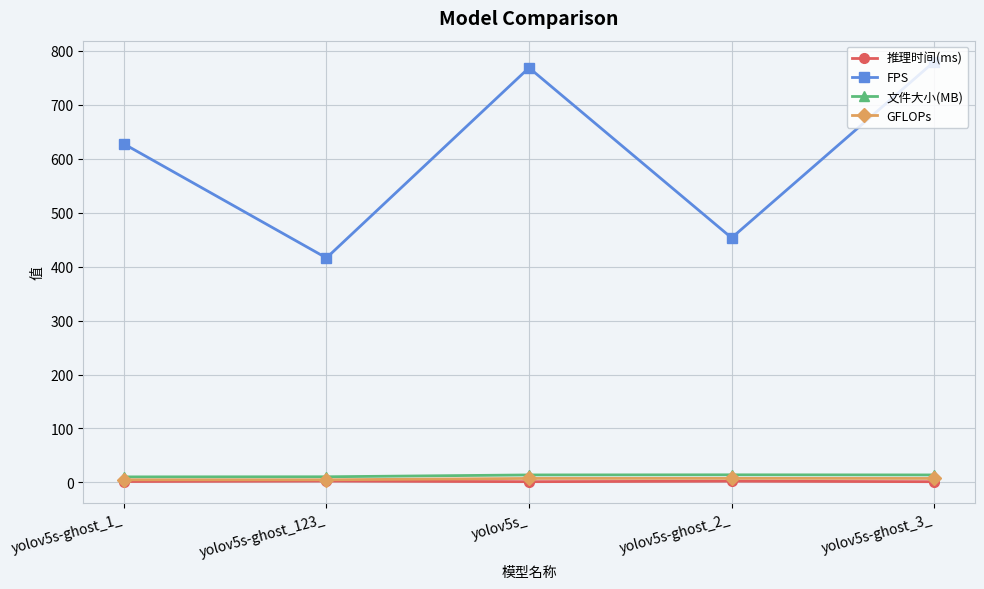

The FPS series shows 453.4 at yolov5s-ghost_2_. True or false?

True